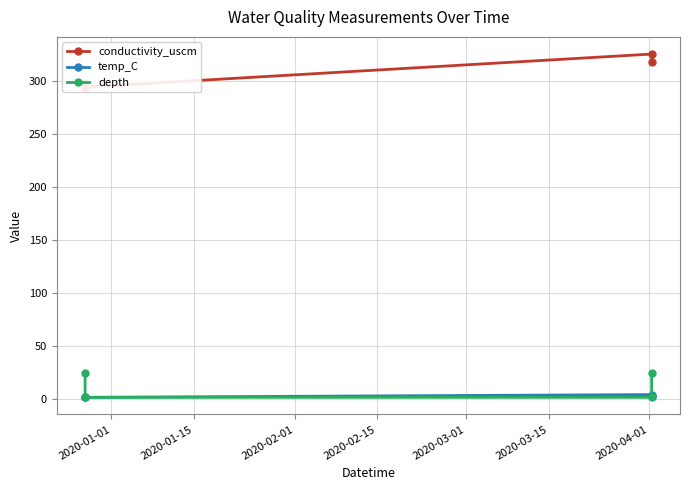

True or false: depth has more than 0 points higher than both neighbors.

False